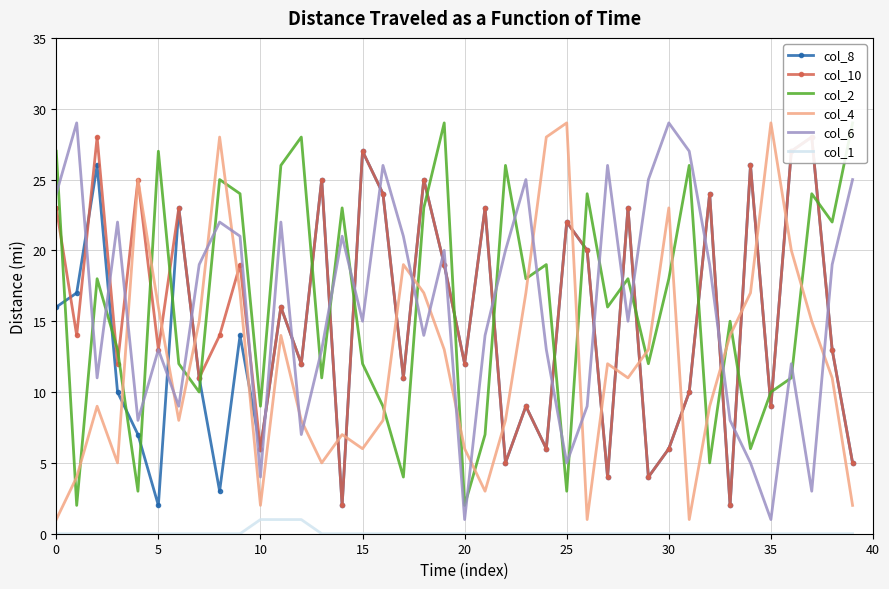

Which series has the largest total across all categories?

col_2